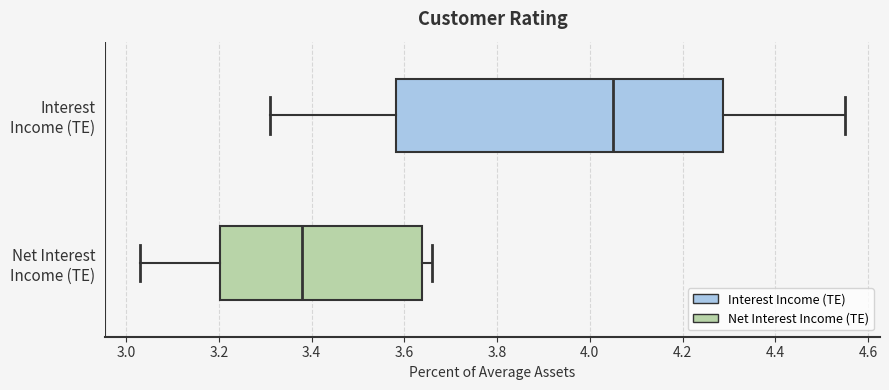

Where is the left edge of the box for Interest Income (TE) on the x-axis? The values are not printed on the chart, so give them approximately, as read against the axis.

3.58